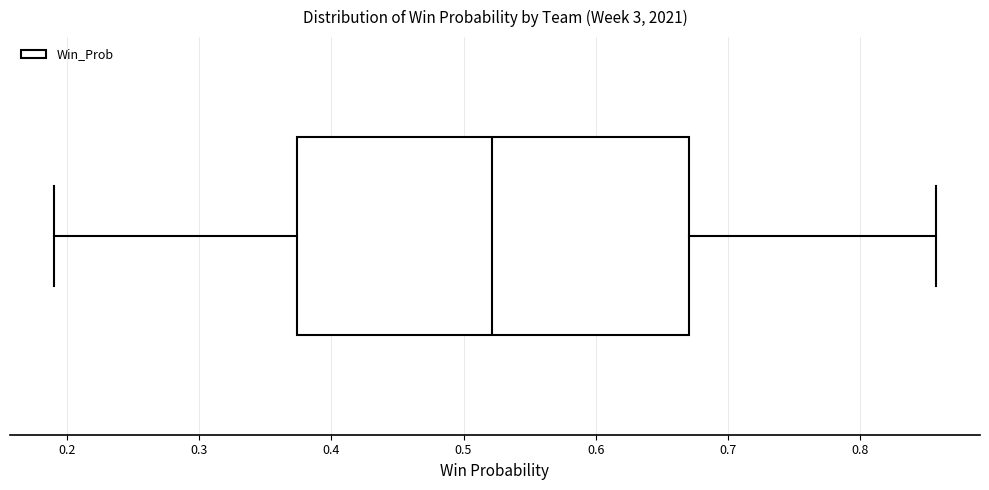

Read this box plot against the x-axis: the position of the median line, the range covered by the box, and the ends of both whiskers. The values are not printed on the chart, so give them approximately, as read against the axis.

median 0.52, box 0.37 to 0.67, whiskers 0.19 to 0.86